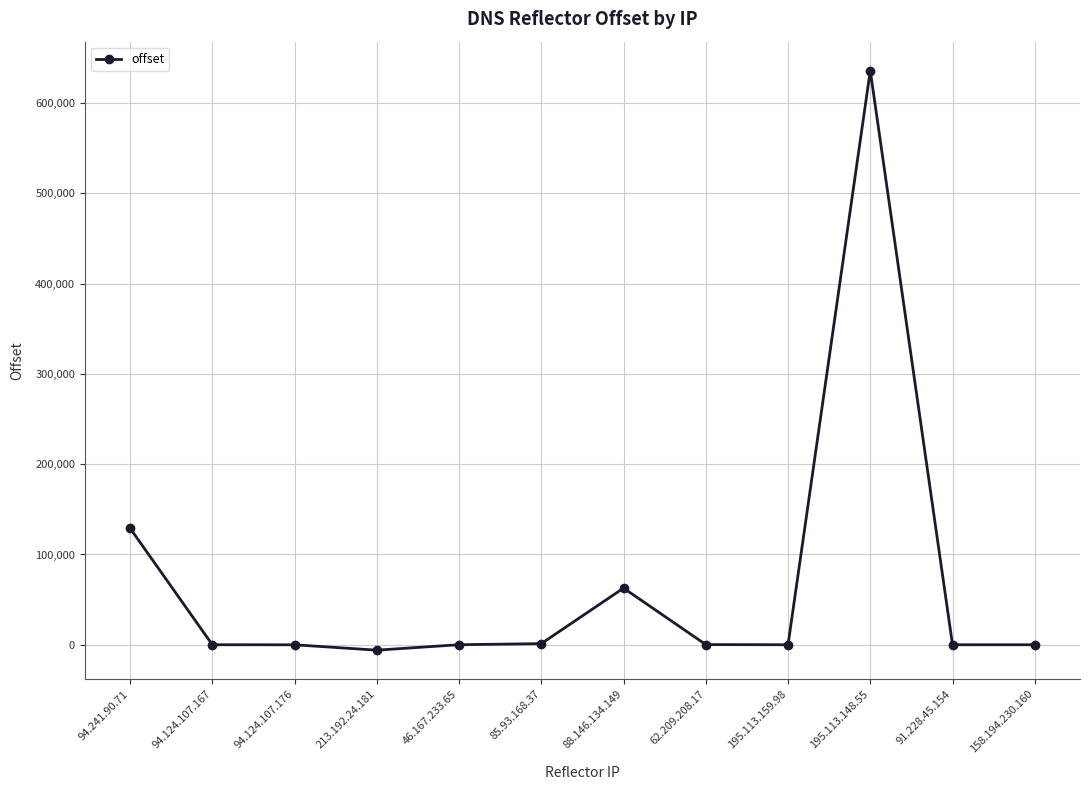

The value at 46.167.233.65 is 58. True or false?

True